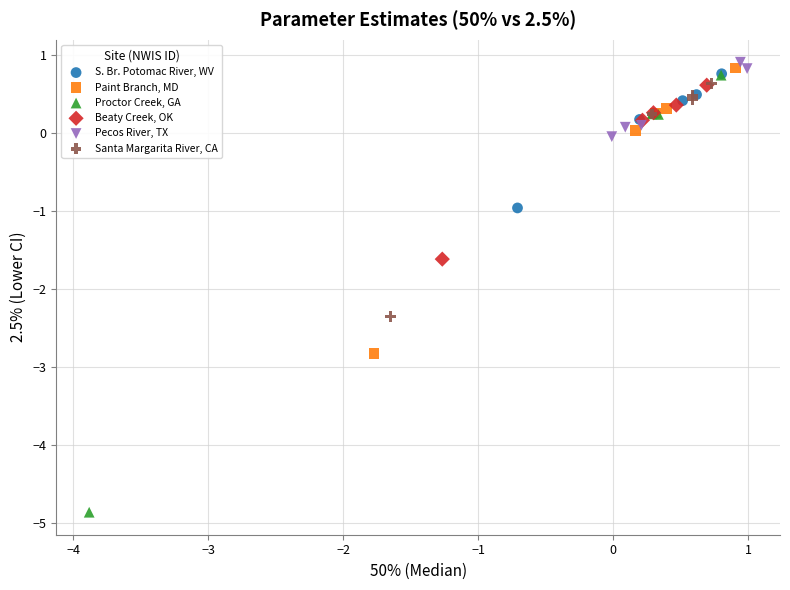

Which series reaches the minimum Y coordinate?

Proctor Creek, GA